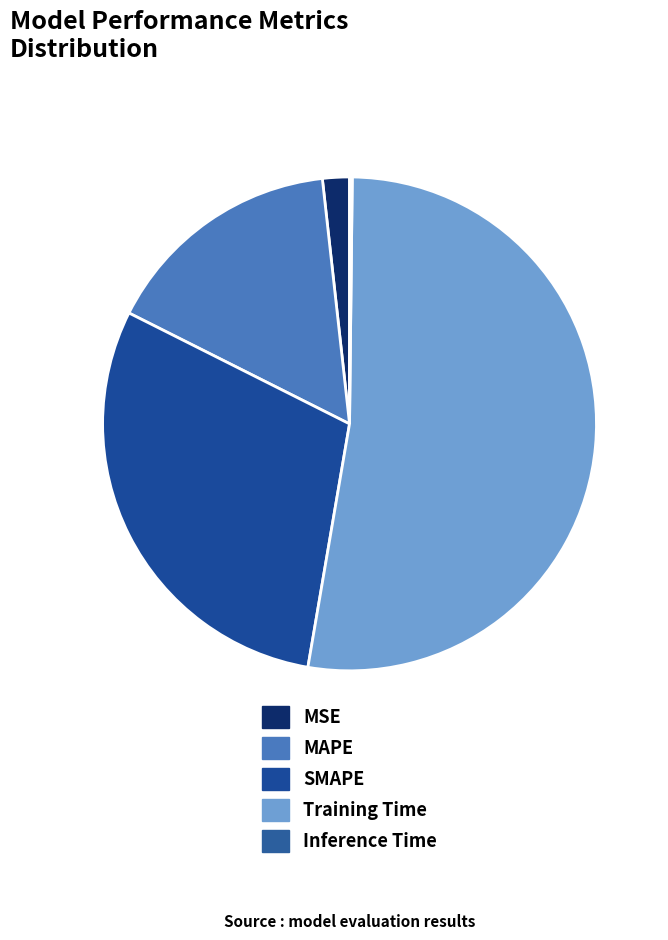

Is it true that SMAPE is 24% of the pie?

False